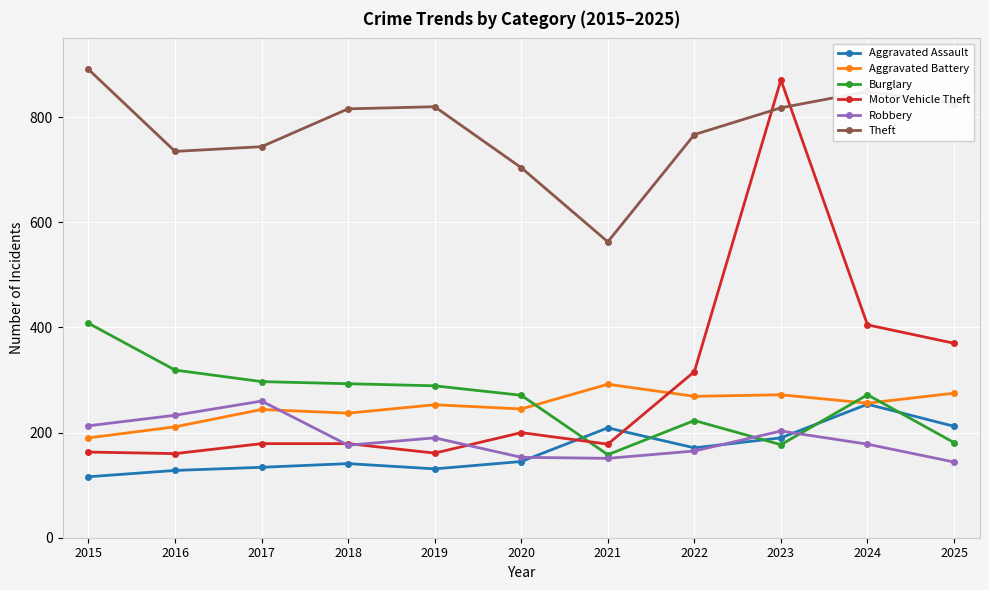

Which series ends up on top after the final intersection of Robbery and Aggravated Battery?

Aggravated Battery